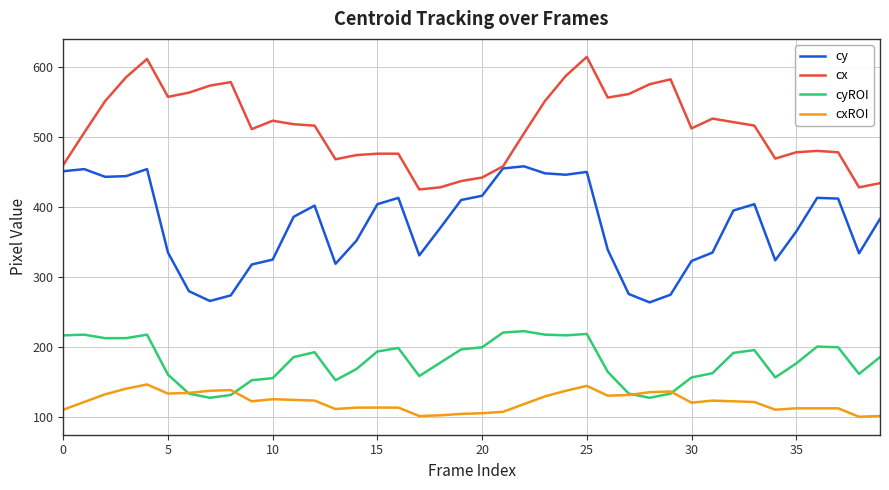

True or false: cyROI and cy intersect in this chart.

False